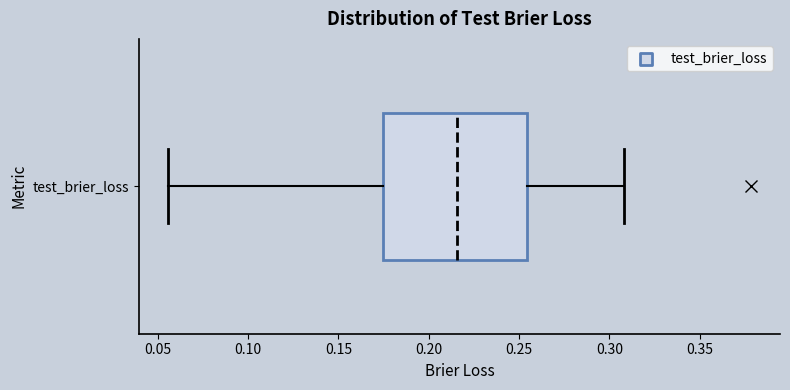

Transcribe this box plot: give where the median line is, the range the box spans, and where the two whiskers end, as read against the x-axis. The values are not printed on the chart, so give them approximately, as read against the axis.

median 0.215, box 0.175 to 0.255, whiskers 0.055 to 0.310